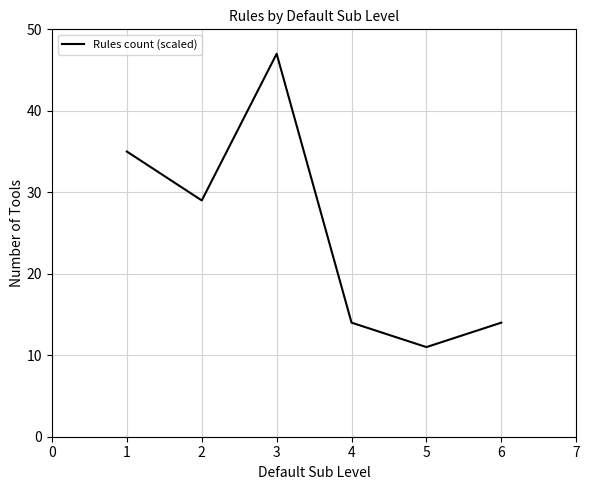

Does the chart display data point markers on the line(s)?

No